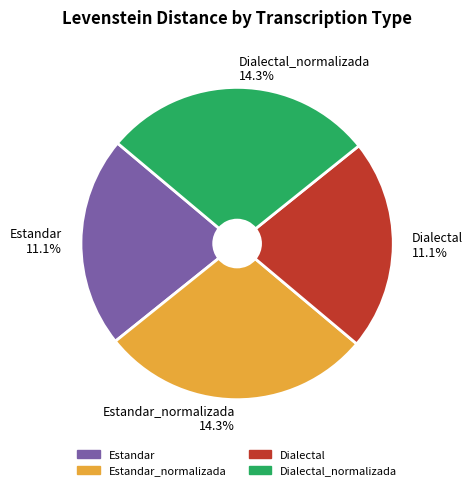

Is there any slice that represents more than half of the pie?

No